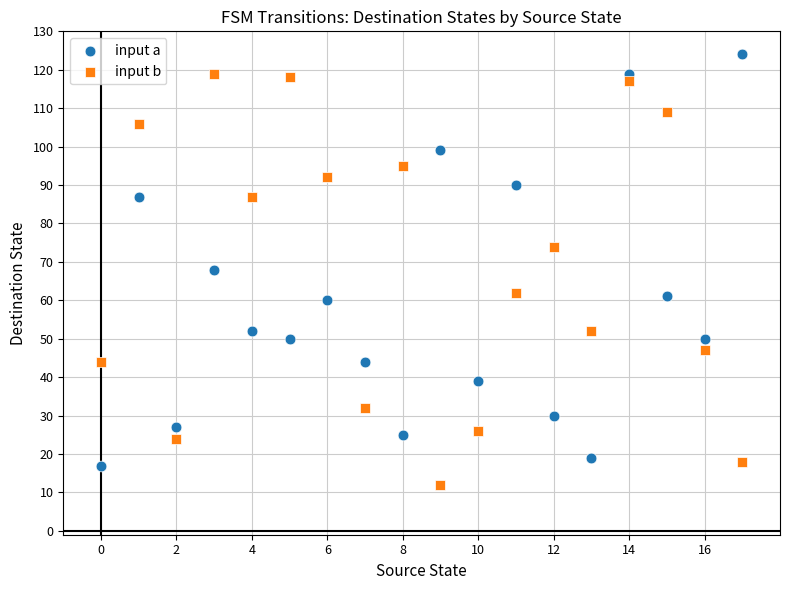

In the input a series, what Y value is closest to 70?

68